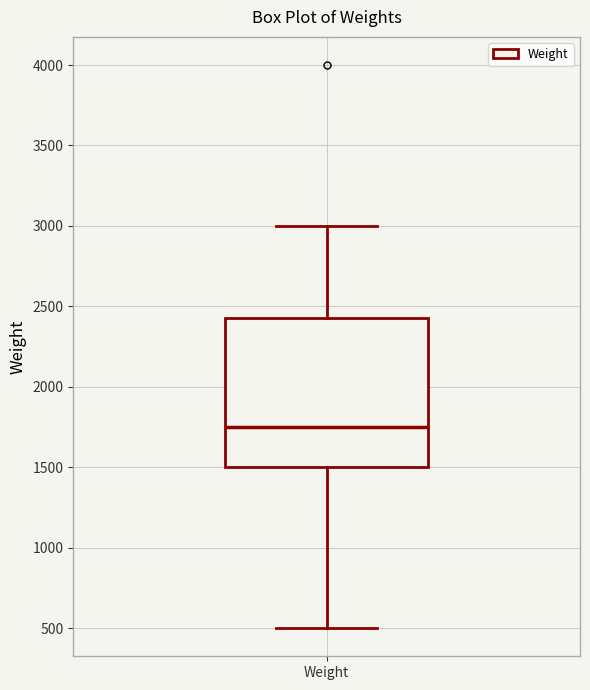

Where is the lower edge of the box for Weight on the y-axis? The values are not printed on the chart, so give them approximately, as read against the axis.

1500